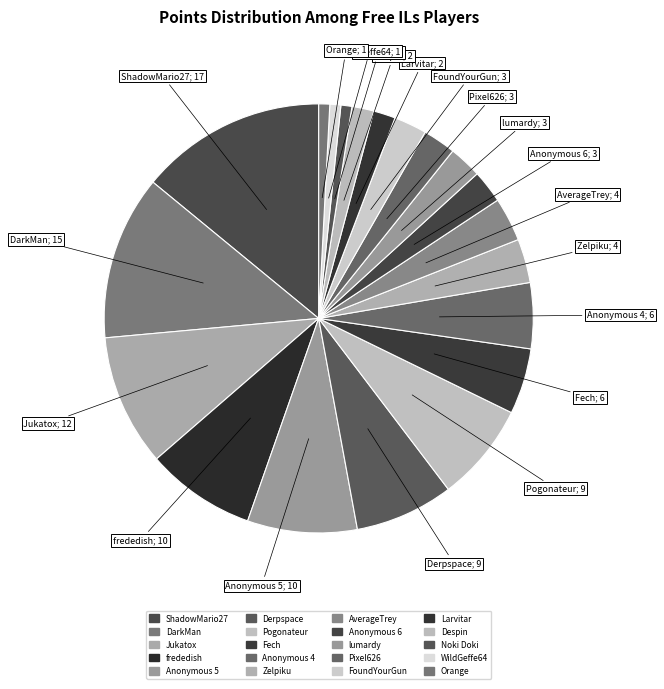

How many slices are in this pie chart?

20